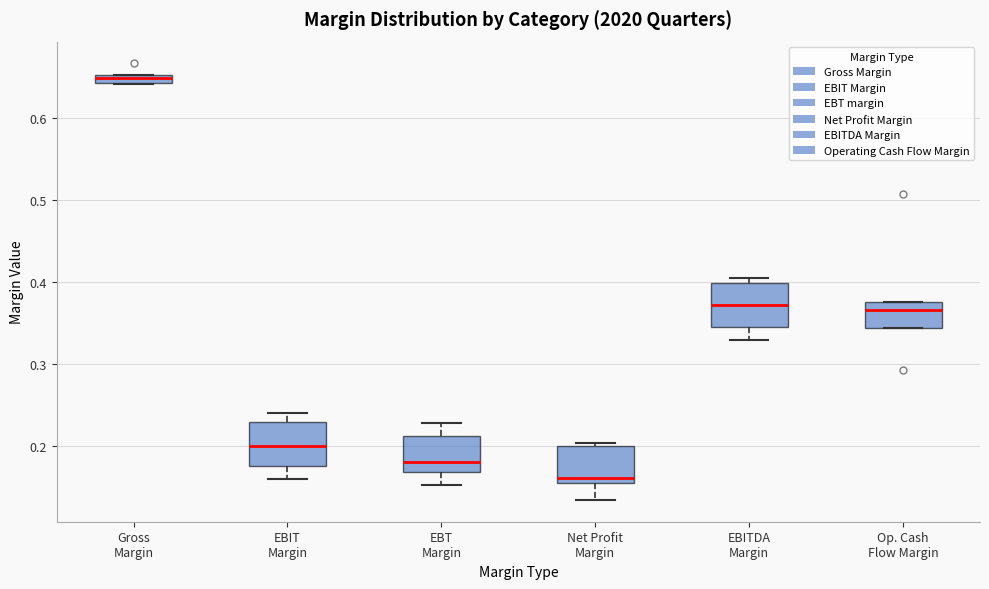

Where does the median line of the box for EBIT Margin sit on the y-axis? The values are not printed on the chart, so give them approximately, as read against the axis.

0.20